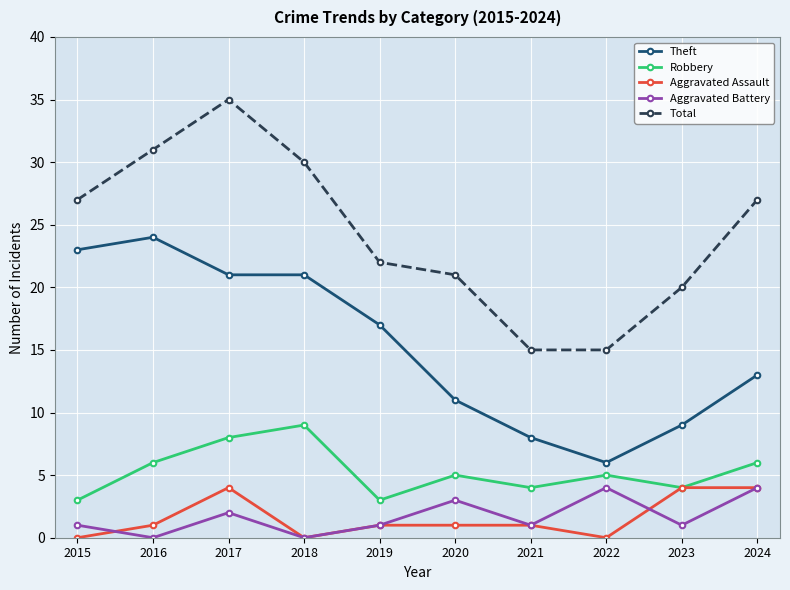

At which category does Theft reach its first local peak?

2016